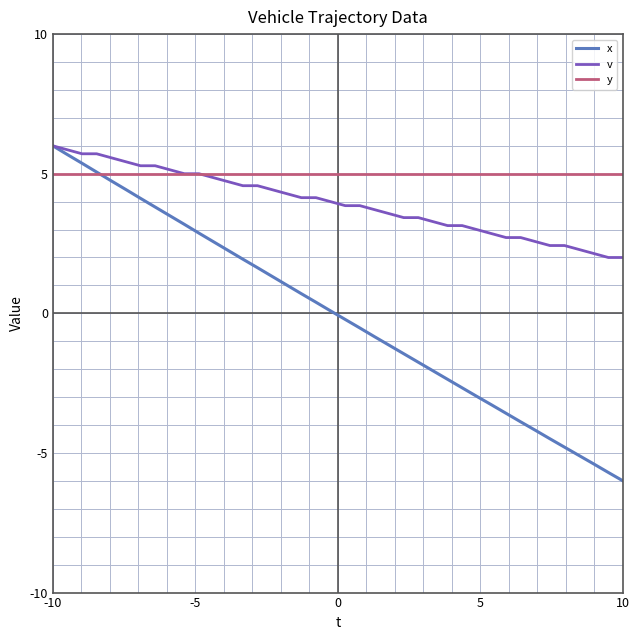

How many values in the x series are below 0?

20